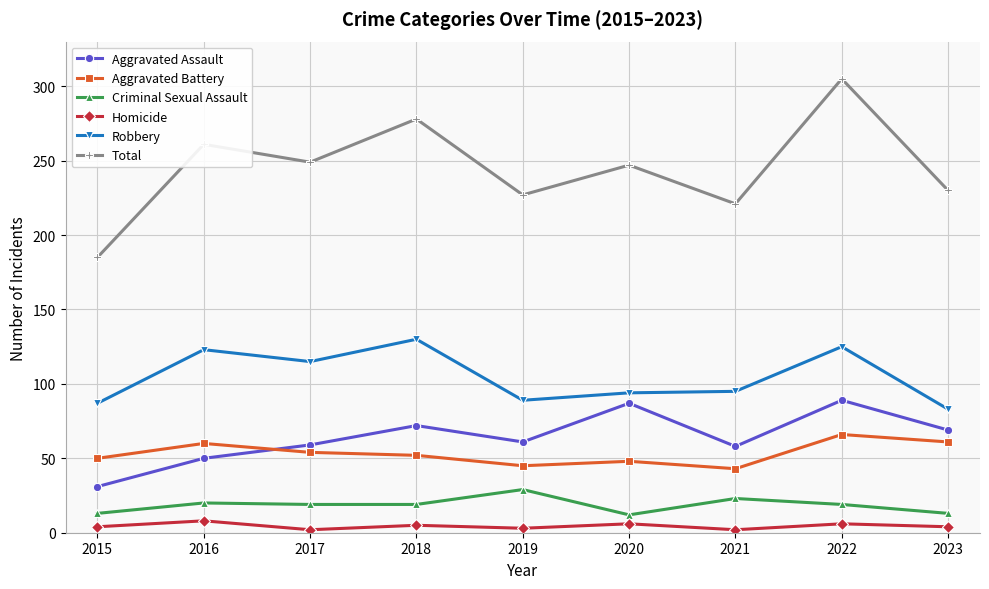

Which category has the highest value in the Total series?

2022